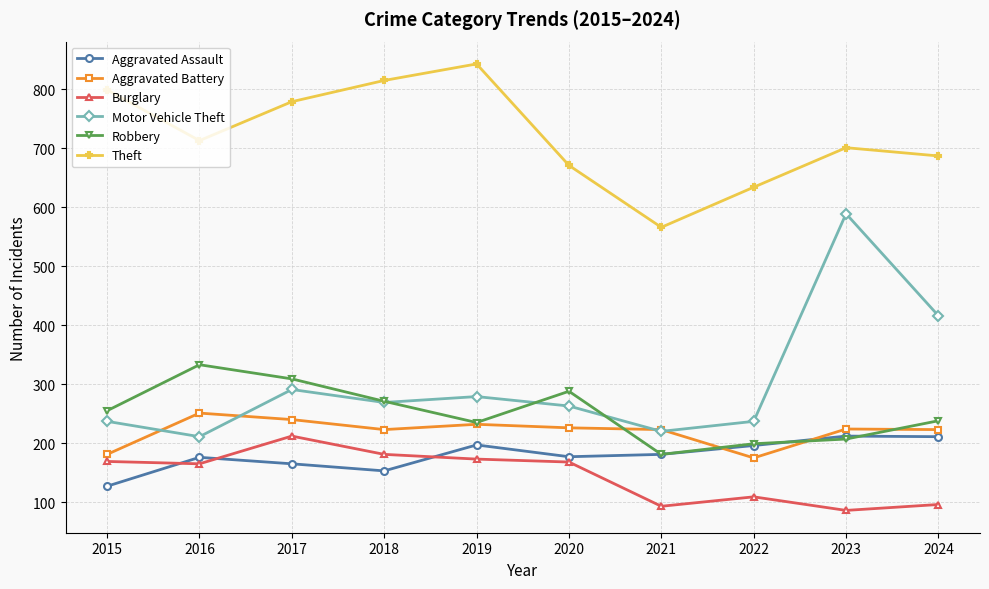

True or false: Aggravated Battery and Theft intersect in this chart.

False